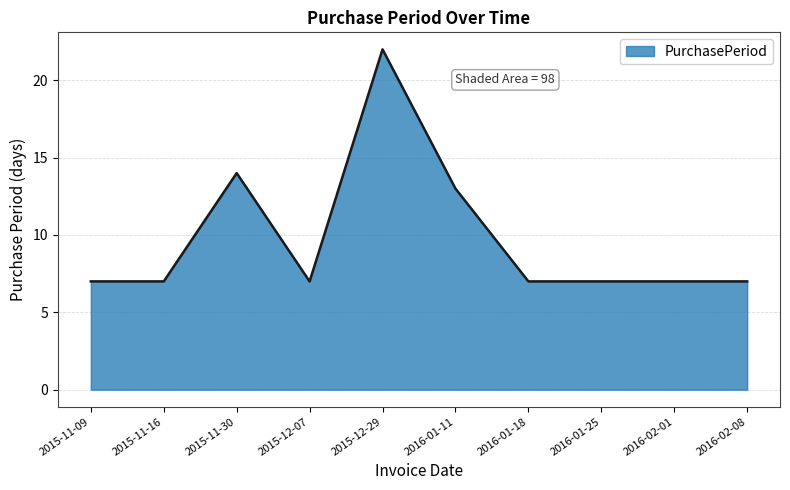

What is the sum of the values at 2015-12-07 and 2016-01-18?

14